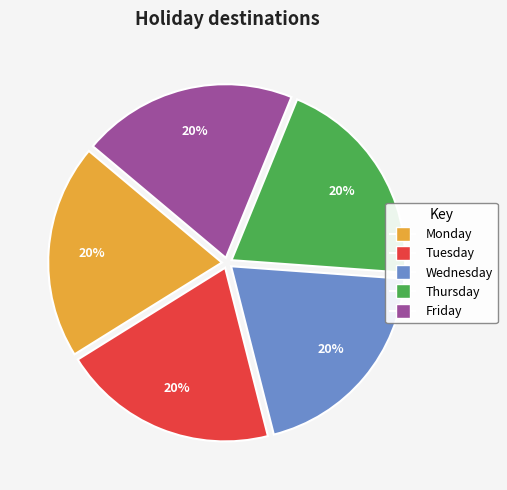

How many segments does this pie chart have?

5